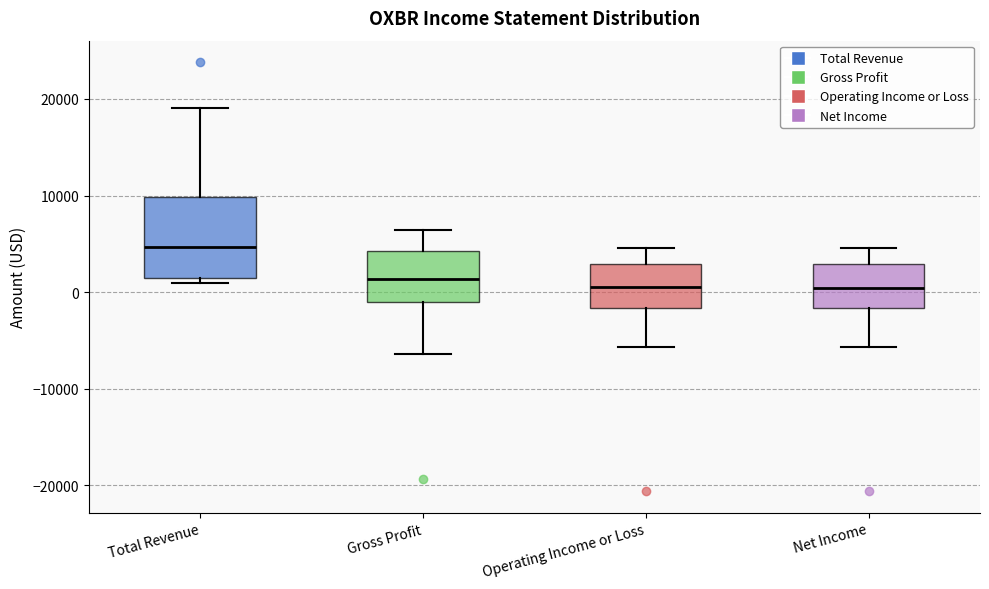

Reading left to right, read every box against the y-axis: the position of its median line, the range the box covers, and the ends of its whiskers. The values are not printed on the chart, so give them approximately, as read against the axis.

Total Revenue: median 5000, box 1000 to 10000, whiskers 1000 (just below the box's lower edge) to 19000
Gross Profit: median 1000, box -1000 to 4000, whiskers -6000 to 6000
Operating Income or Loss: median 1000, box -2000 to 3000, whiskers -6000 to 5000
Net Income: median 0, box -2000 to 3000, whiskers -6000 to 5000